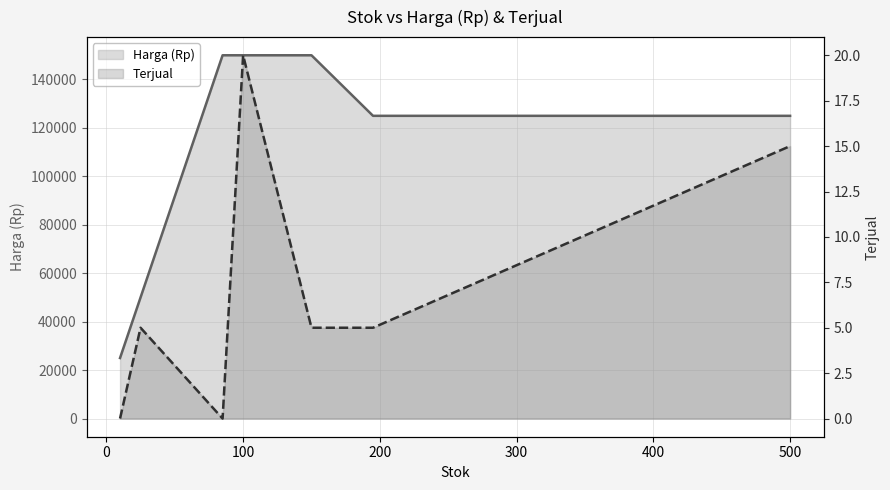

True or false: Harga (Rp) has more than 0 interior local peaks.

False